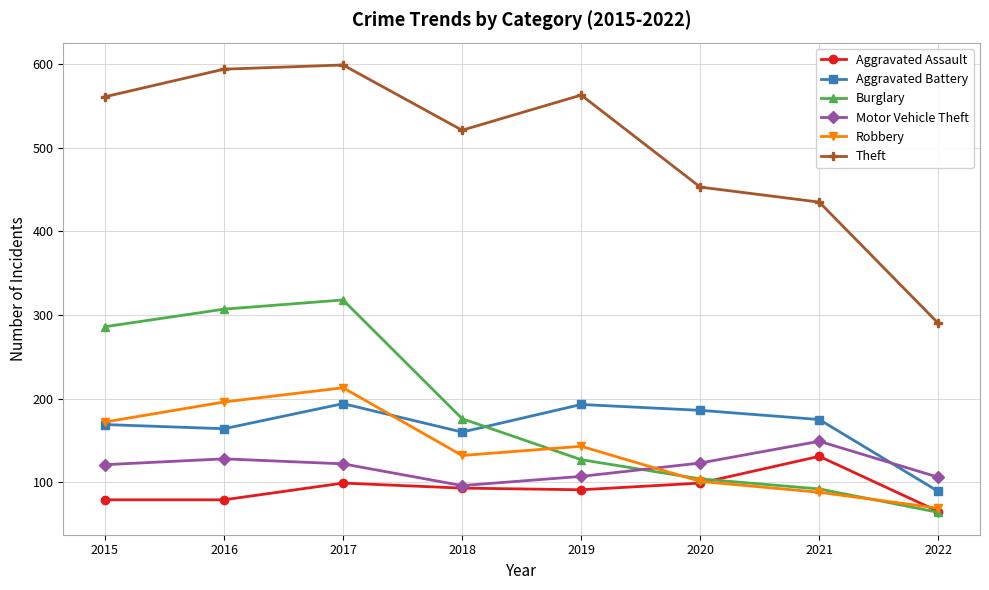

What is the difference between the Theft values at 2020 and 2021?

18